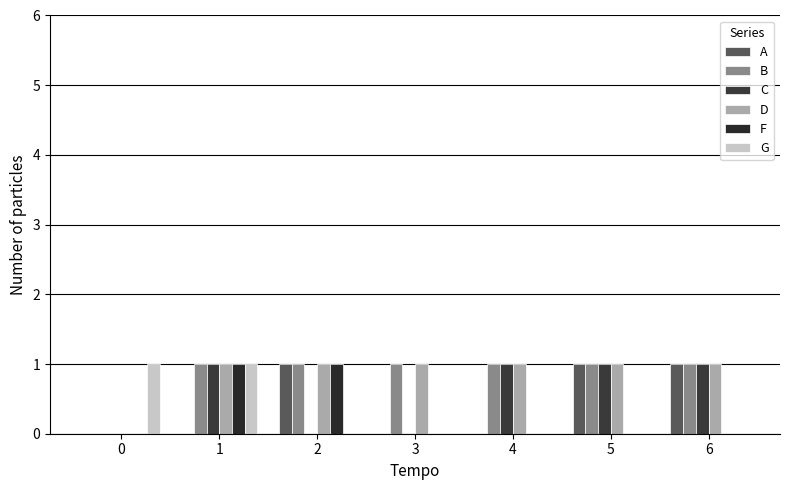

Rank the series at 6 from highest to lowest value.

A, B, C, D, F, G